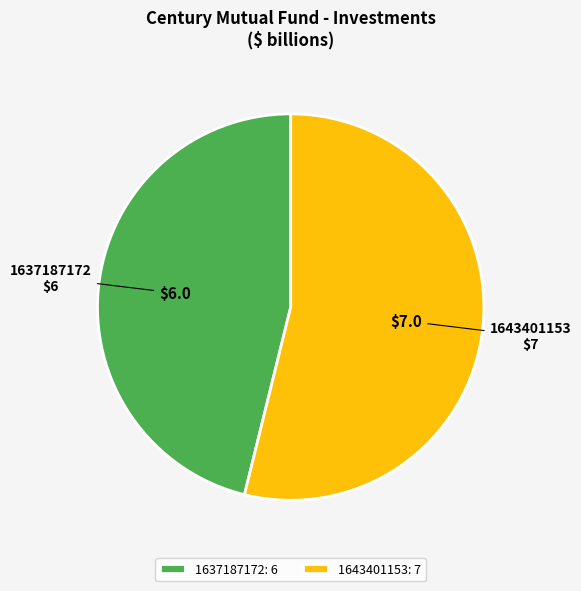

Which category has the biggest portion of the pie?

1643401153